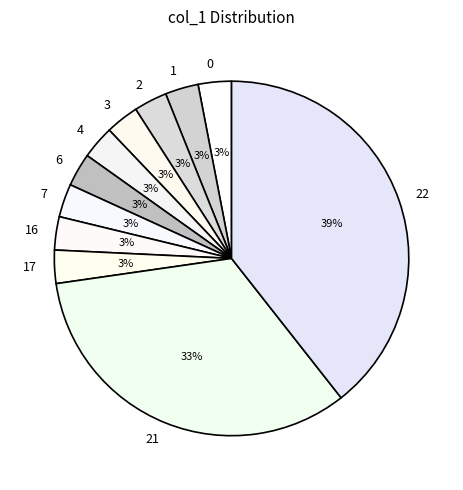

True or false: 4 accounts for 16% of the total.

False